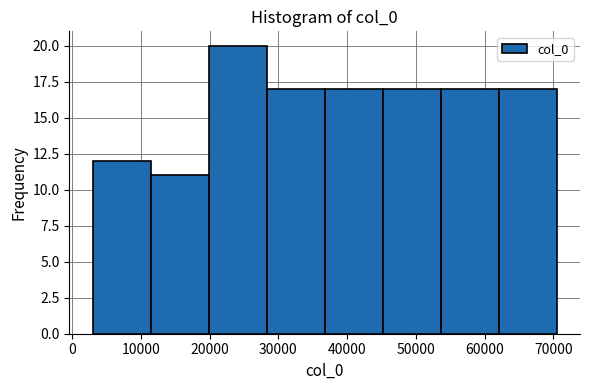

What is the height of the bar covering 20000 to 28000 on the x-axis? Neither the bar edges nor the heights are printed on the chart, so give them approximately, as read against the axes.

20